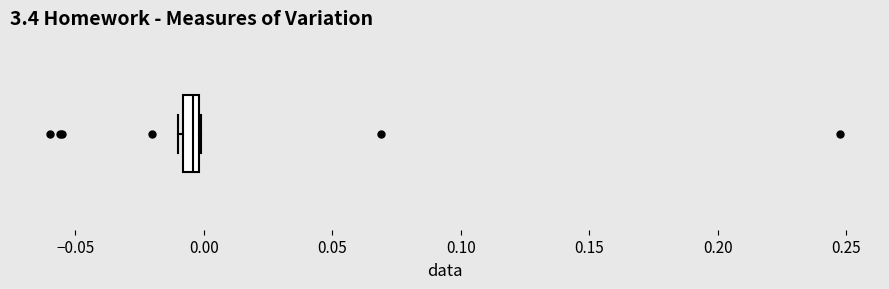

Where is the right edge of the box on the x-axis? The values are not printed on the chart, so give them approximately, as read against the axis.

0.000